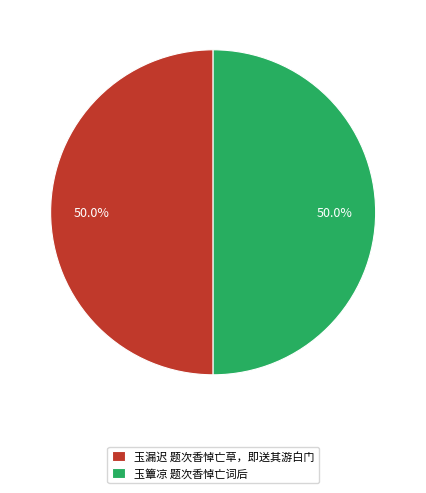

Count the number of slices in the pie.

2